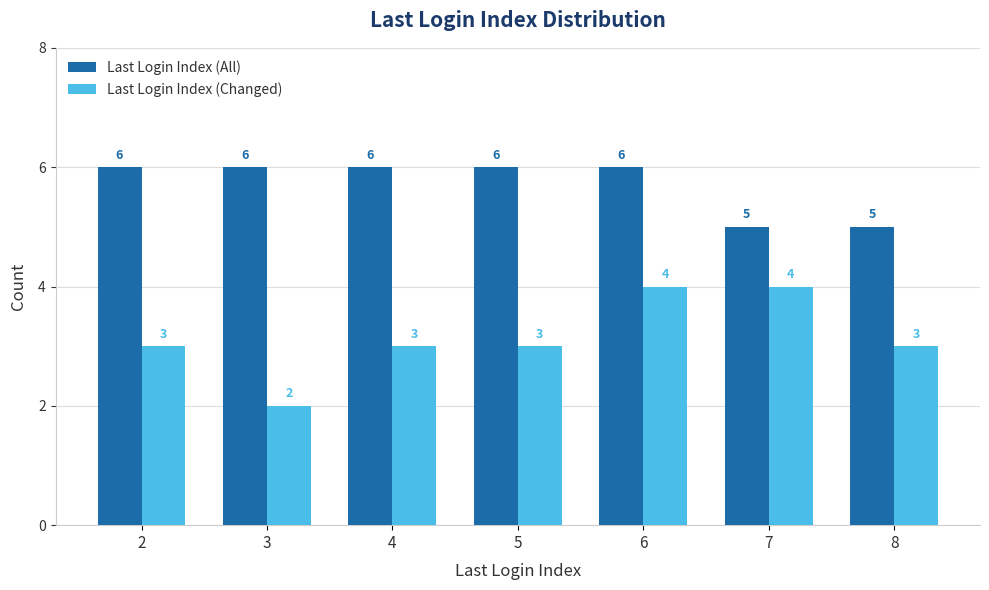

Reading right to left, what are all the values shown in this chart?

Last Login Index (All): 8=5	7=5	6=6	5=6	4=6	3=6	2=6
Last Login Index (Changed): 8=3	7=4	6=4	5=3	4=3	3=2	2=3